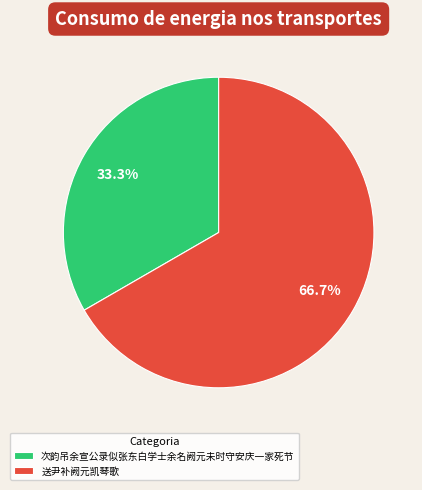

Is there any slice that represents more than half of the pie?

Yes